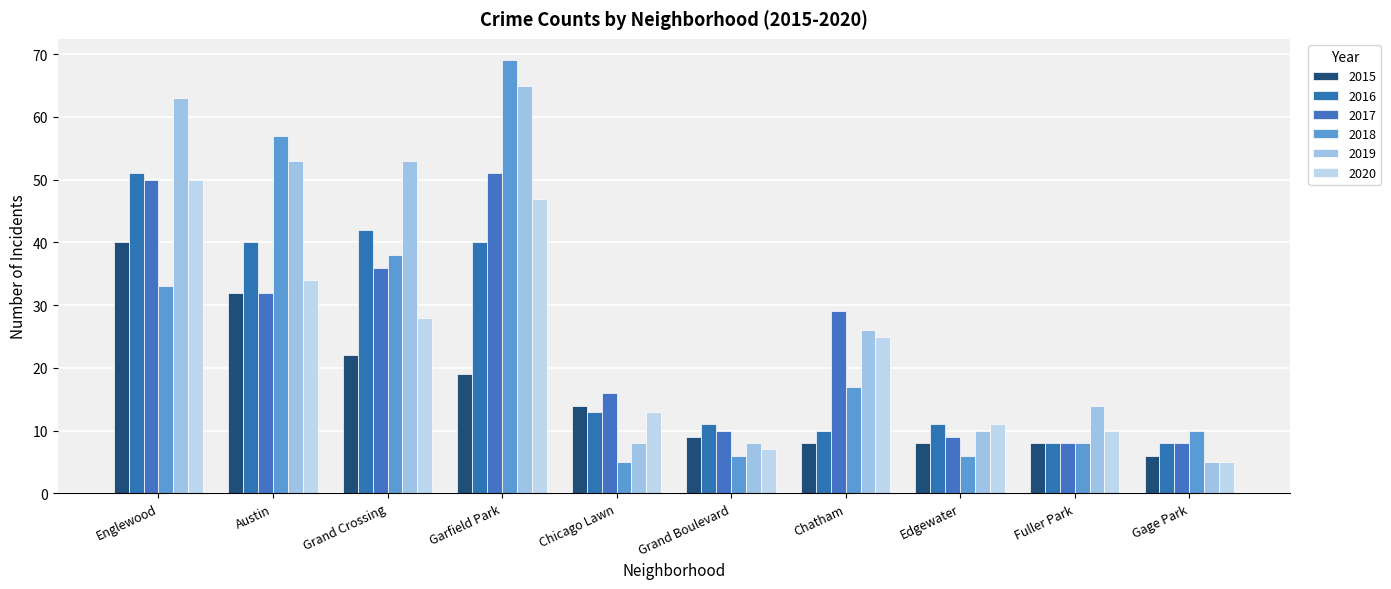

What is the difference between the highest and lowest values at Grand Crossing?

31